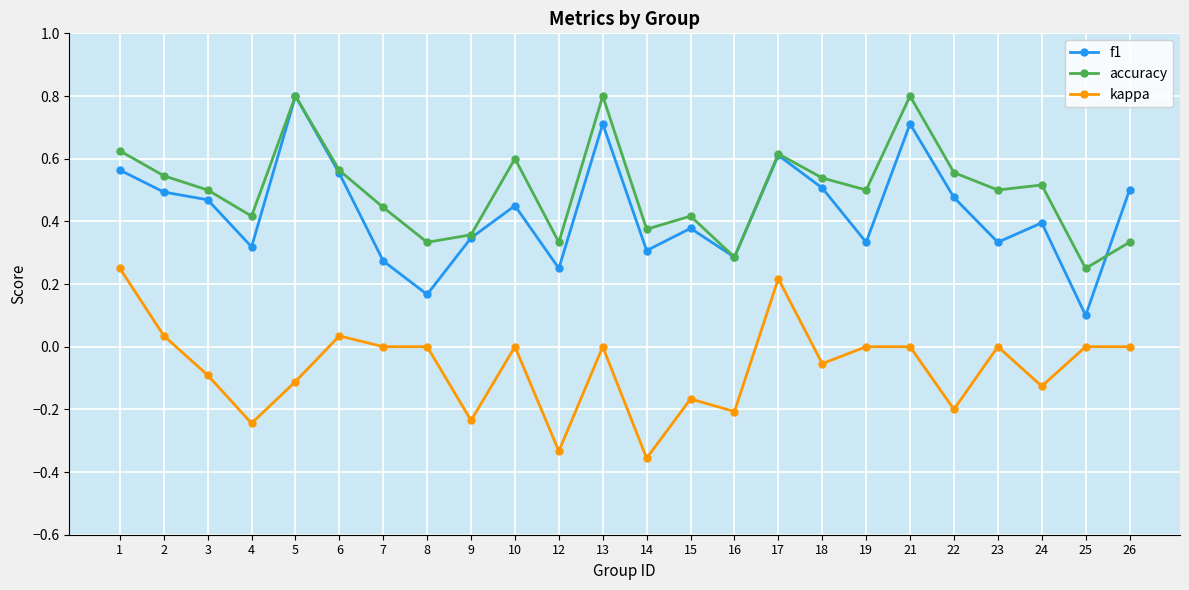

Is the value of accuracy at 8 greater than the value of f1 at 15?

No